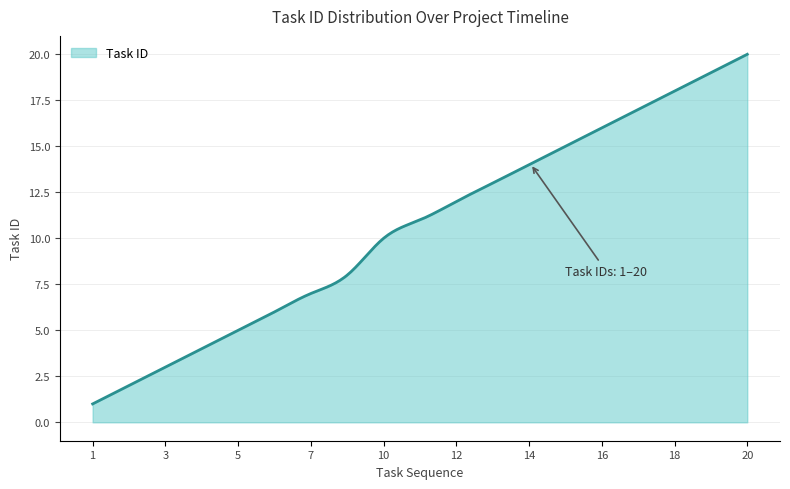

What is the difference between the maximum and minimum values?

19.0